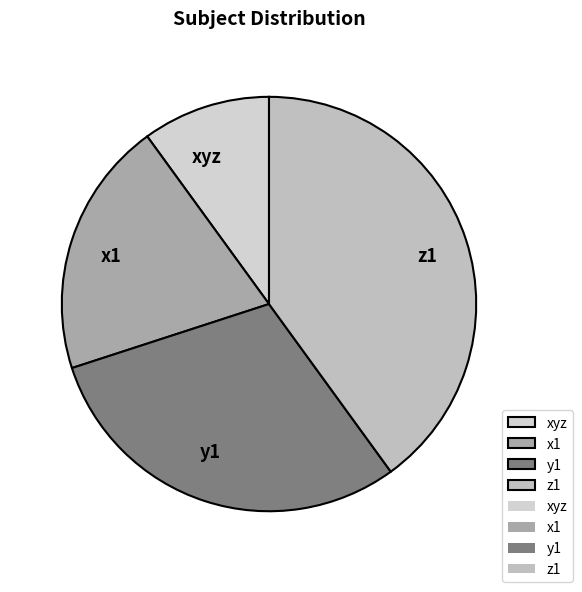

How many slices are in this pie chart?

4